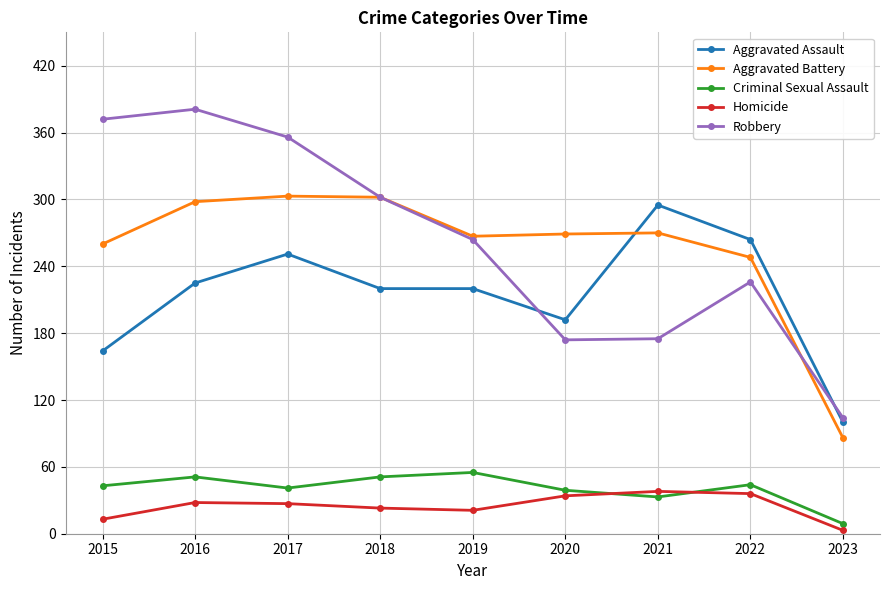

Where is the first local maximum for Aggravated Assault?

2017